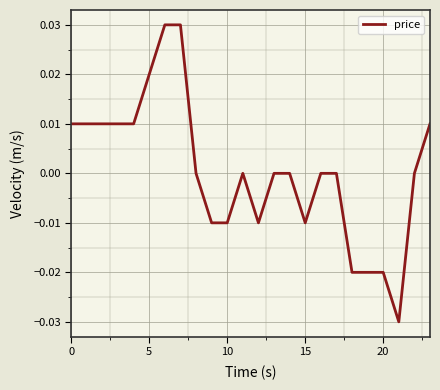

How many interior local valleys (lower than both neighbors) does the data have?

3